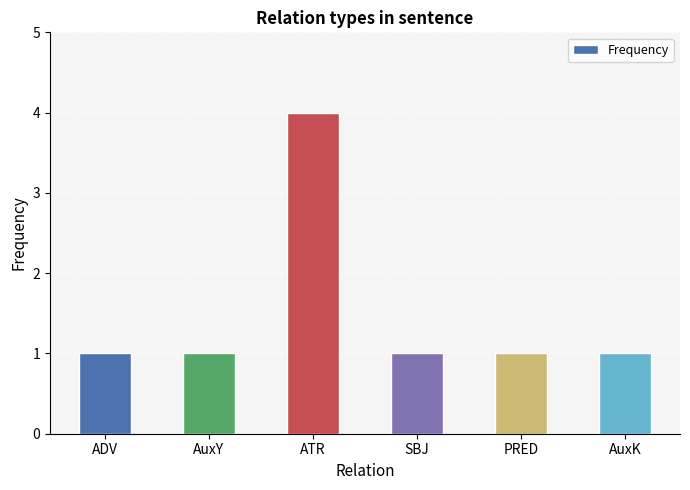

What is the difference between the maximum and minimum values?

3